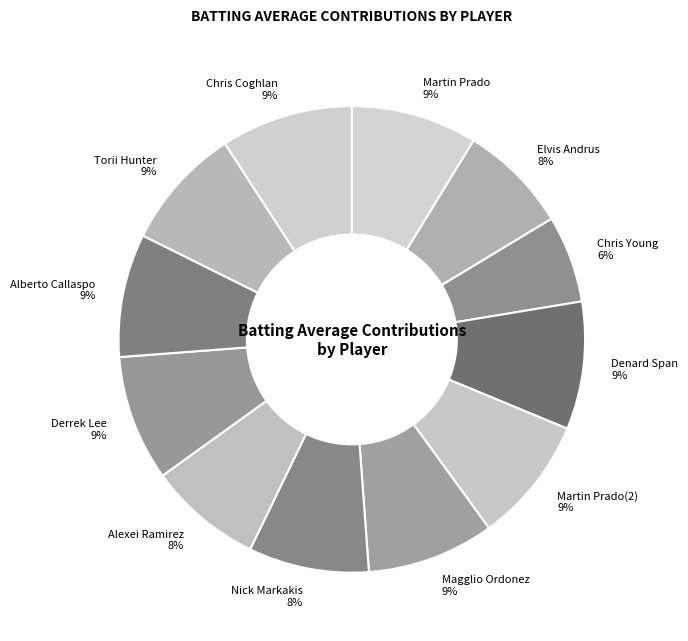

Is the sum of Chris Coghlan and Nick Markakis greater than half?

No